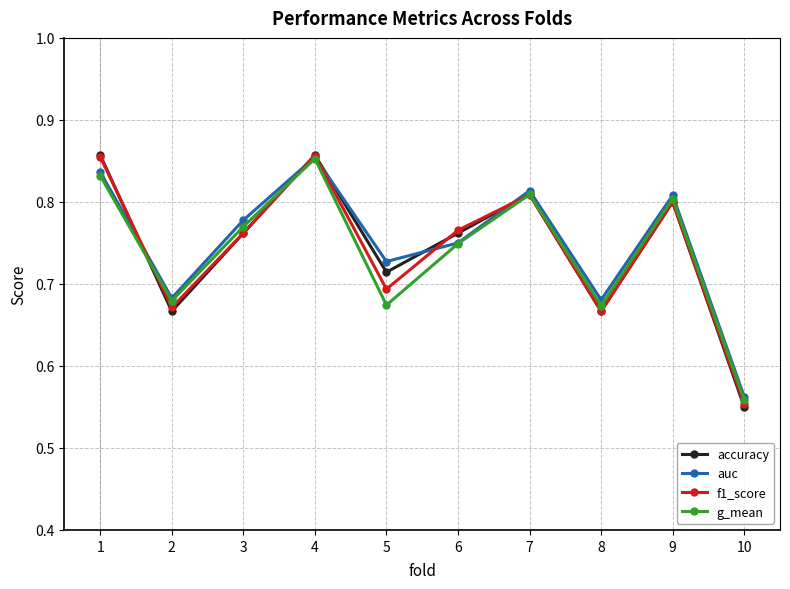

At which label is accuracy closest to 0?

10